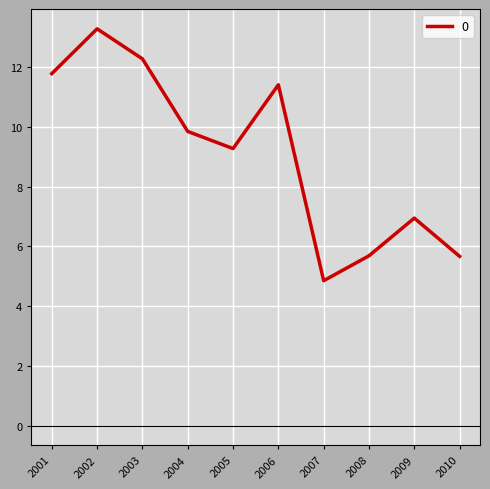

True or false: there are more than 2 points higher than both neighbors.

True